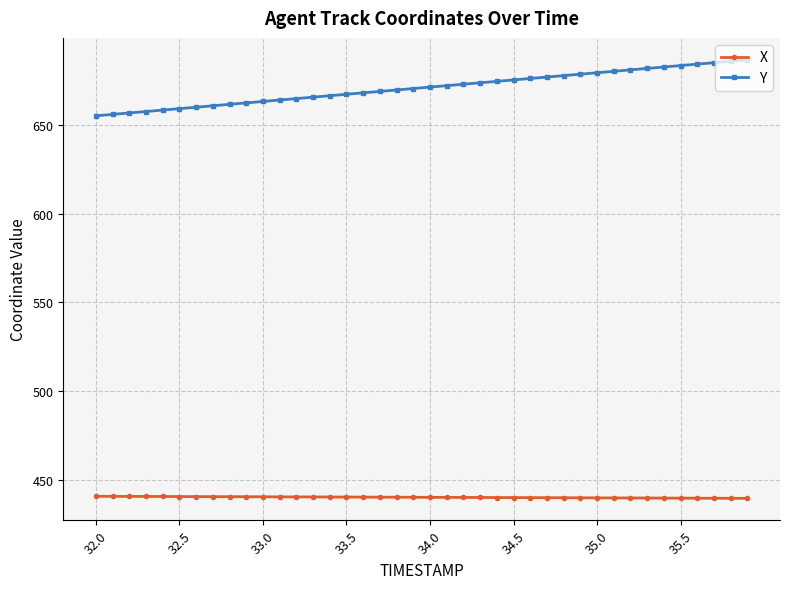

What is the sum of all X values?

17612.3